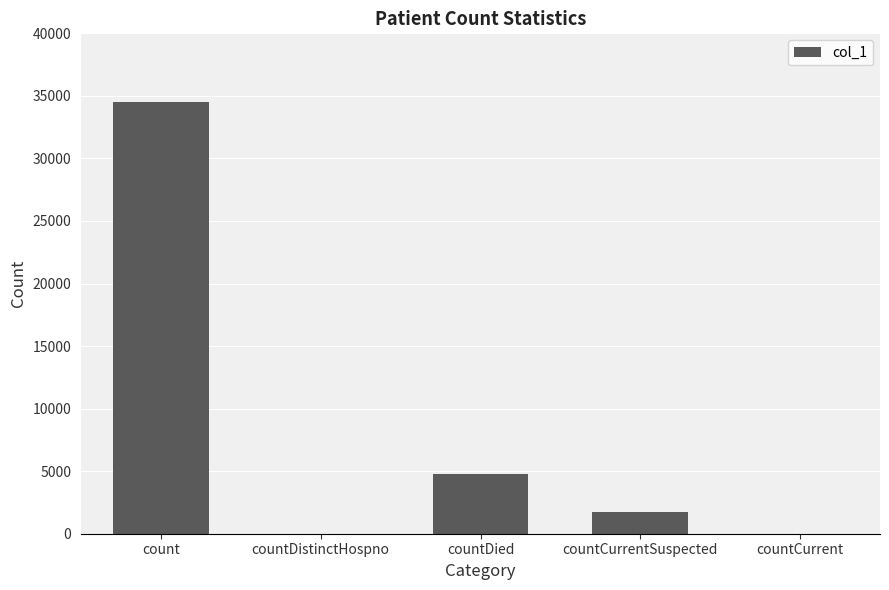

Where is the data nearest to the value 17244?

countDied